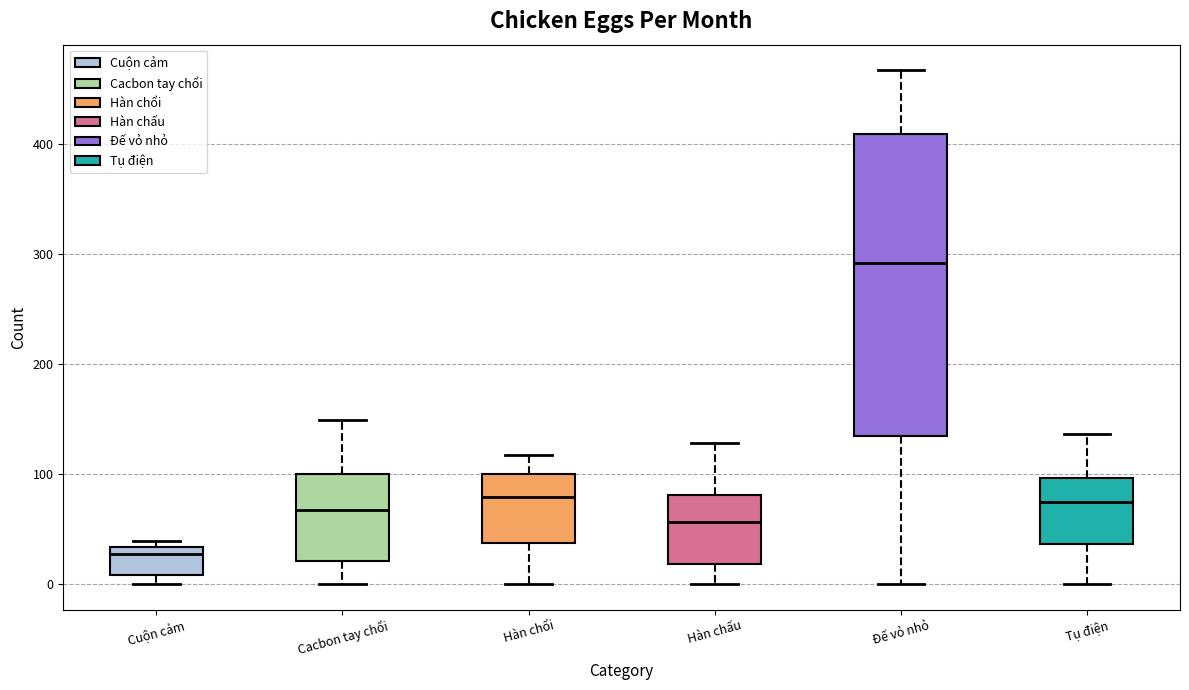

Reading left to right, read every box against the y-axis: the position of its median line, the range the box covers, and the ends of its whiskers. The values are not printed on the chart, so give them approximately, as read against the axis.

Cuộn cảm: median 30 (just below the box's upper edge), box 10 to 30, whiskers 0 to 40
Cacbon tay chổi: median 70, box 20 to 100, whiskers 0 to 150
Hàn chổi: median 80, box 40 to 100, whiskers 0 to 120
Hàn chấu: median 60, box 20 to 80, whiskers 0 to 130
Đế vỏ nhỏ: median 290, box 130 to 410, whiskers 0 to 470
Tụ điện: median 80, box 40 to 100, whiskers 0 to 140